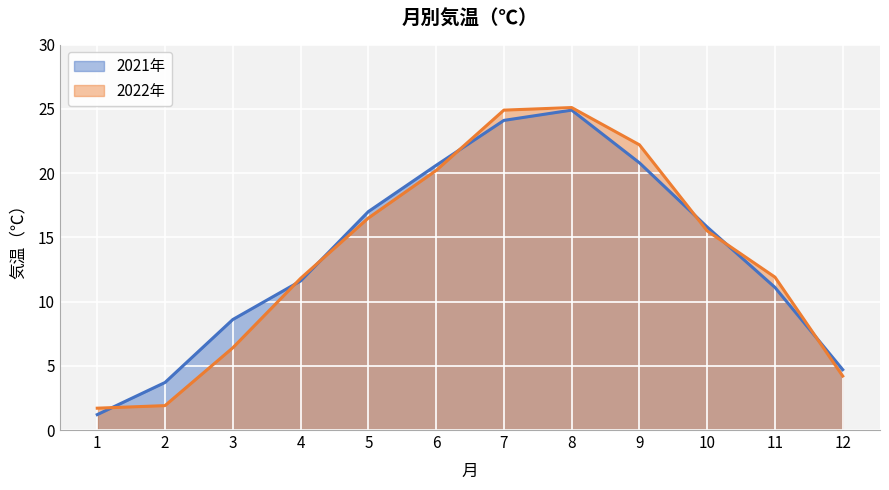

What are all the series names shown in the legend?

2021年, 2022年